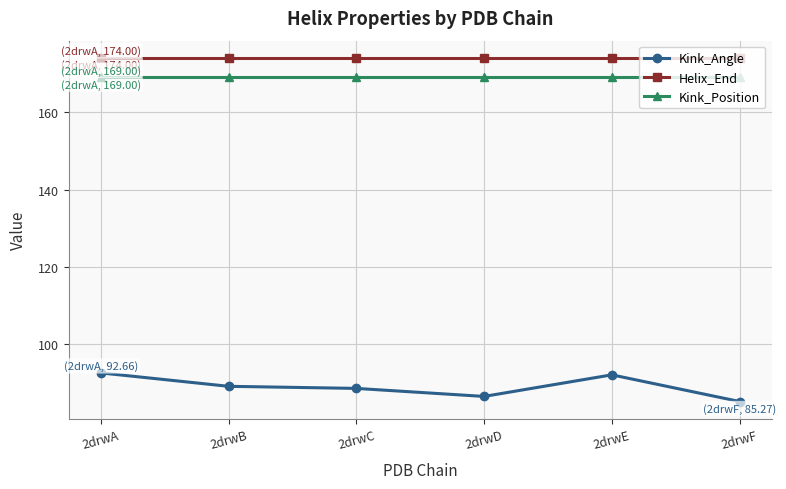

Reading left to right, transcribe all the data shown in this chart.

Kink_Angle: 92.7	89.2	88.7	86.6	92.2	85.3
Helix_End: 174.0	174.0	174.0	174.0	174.0	174.0
Kink_Position: 169.0	169.0	169.0	169.0	169.0	169.0